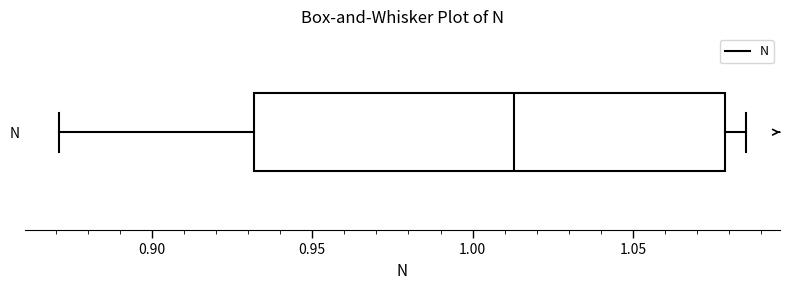

Where is the right edge of the box for N on the x-axis? The values are not printed on the chart, so give them approximately, as read against the axis.

1.080